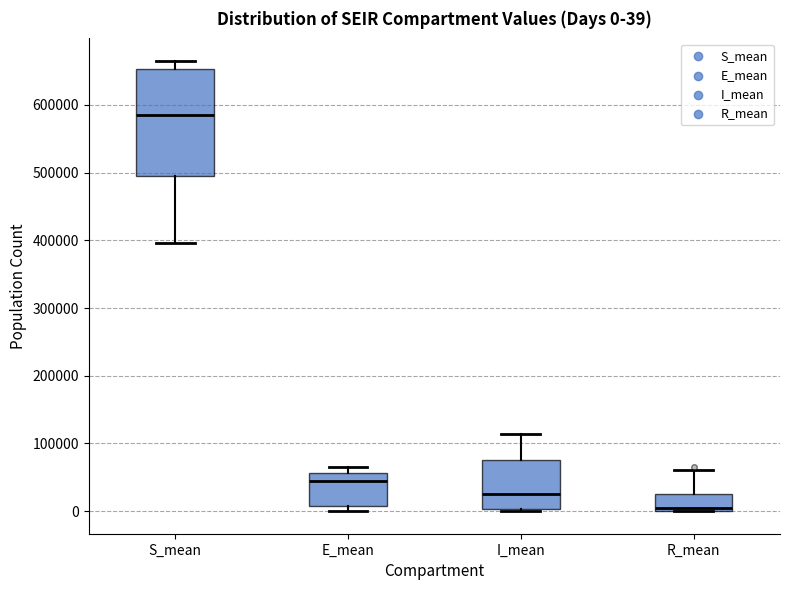

Which box's median line is the highest?

S_mean